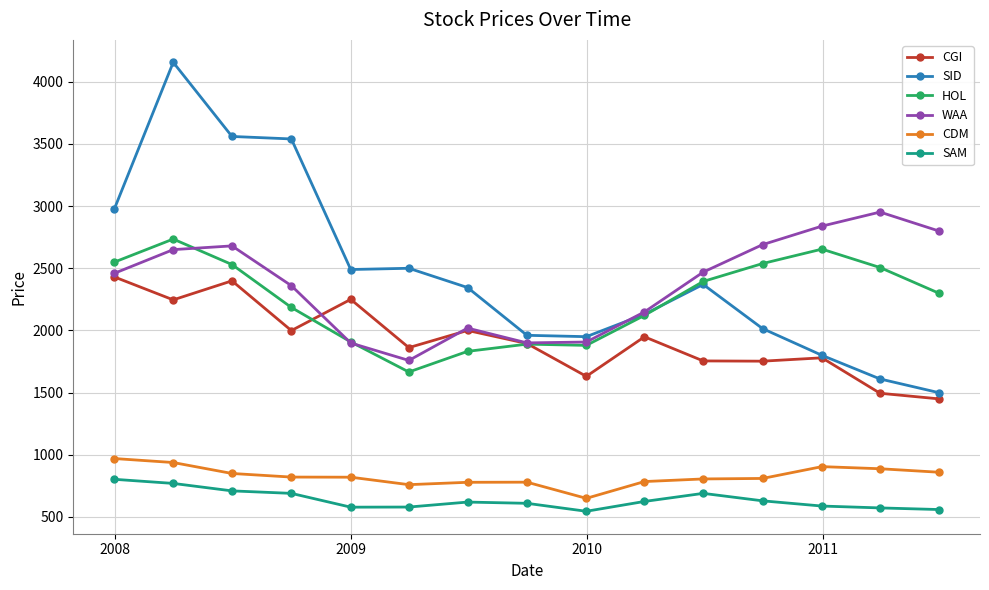

List the series in order of their peak value, lowest first.

SAM, CDM, CGI, HOL, WAA, SID